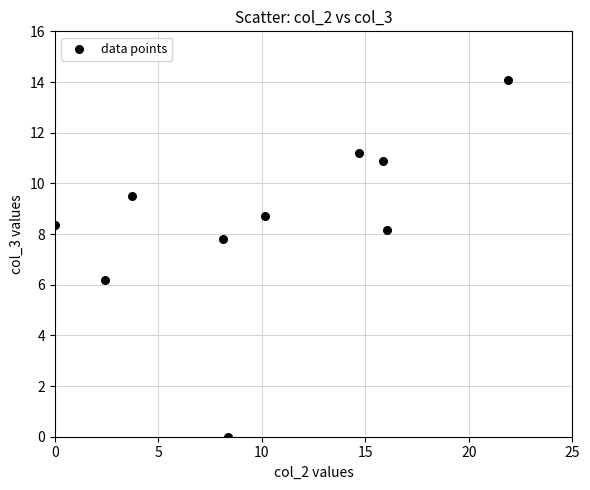

What is the average Y value?

8.5